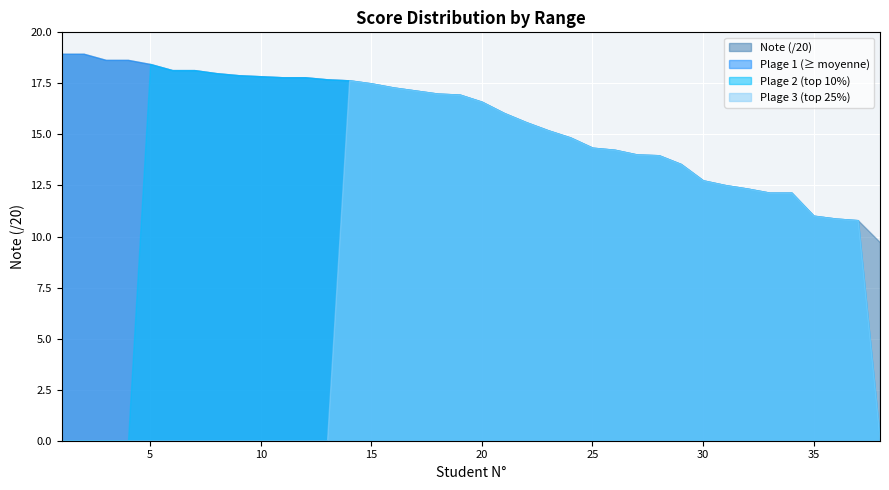

Does the chart display data point markers on the line(s)?

No